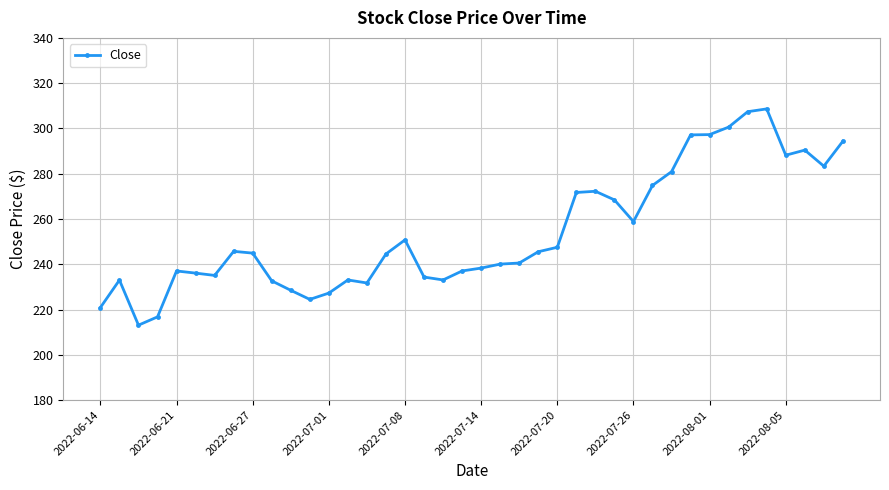

What is the maximum value shown in the chart?

308.6